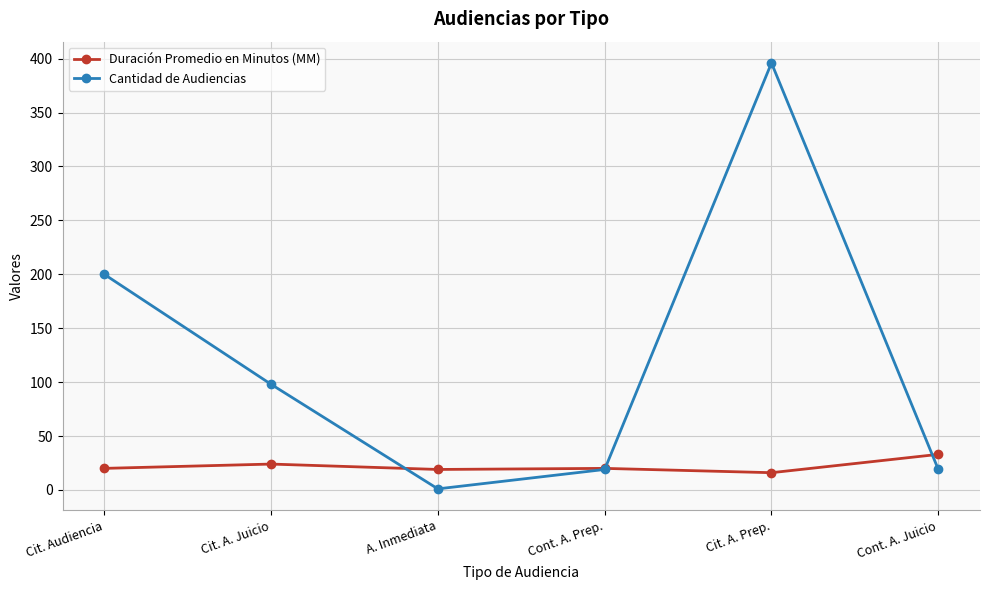

What is the value of the Duración Promedio en Minutos (MM) point at the 2nd from the left?

24